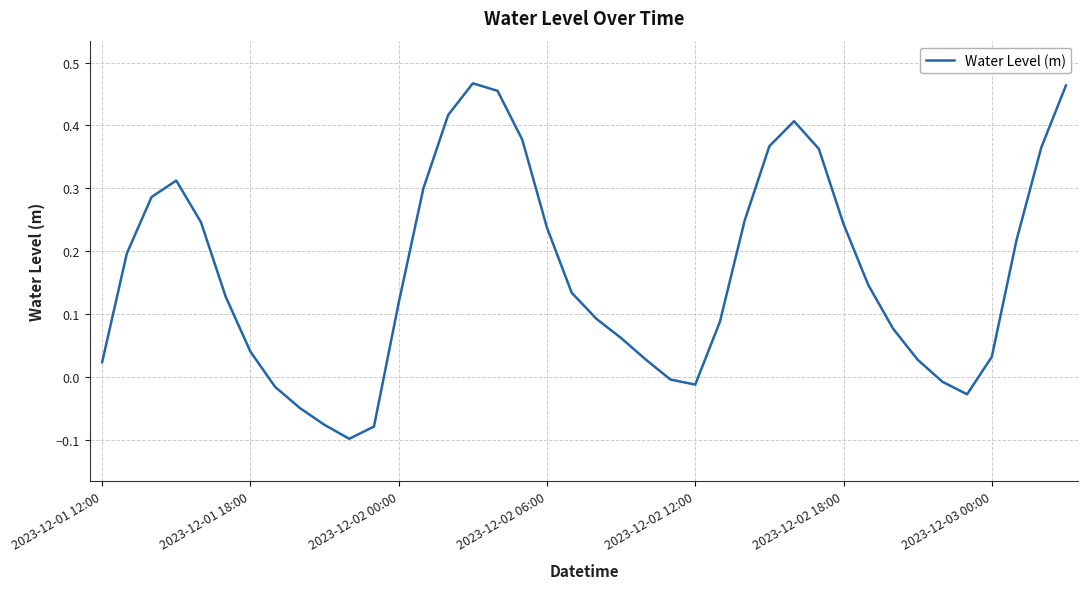

What is the difference between the maximum and minimum values?

0.6